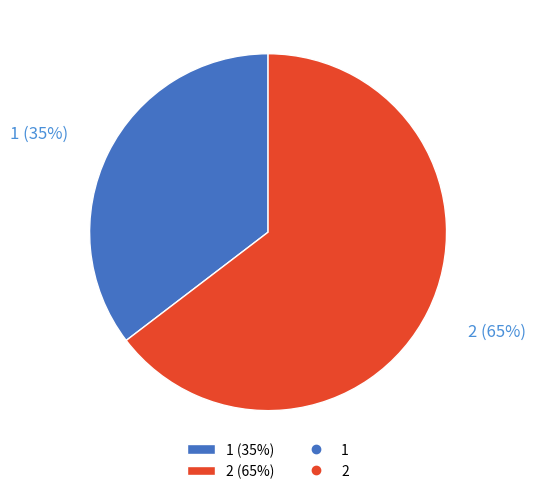

Is the sum of 2 and 1 greater than half?

Yes